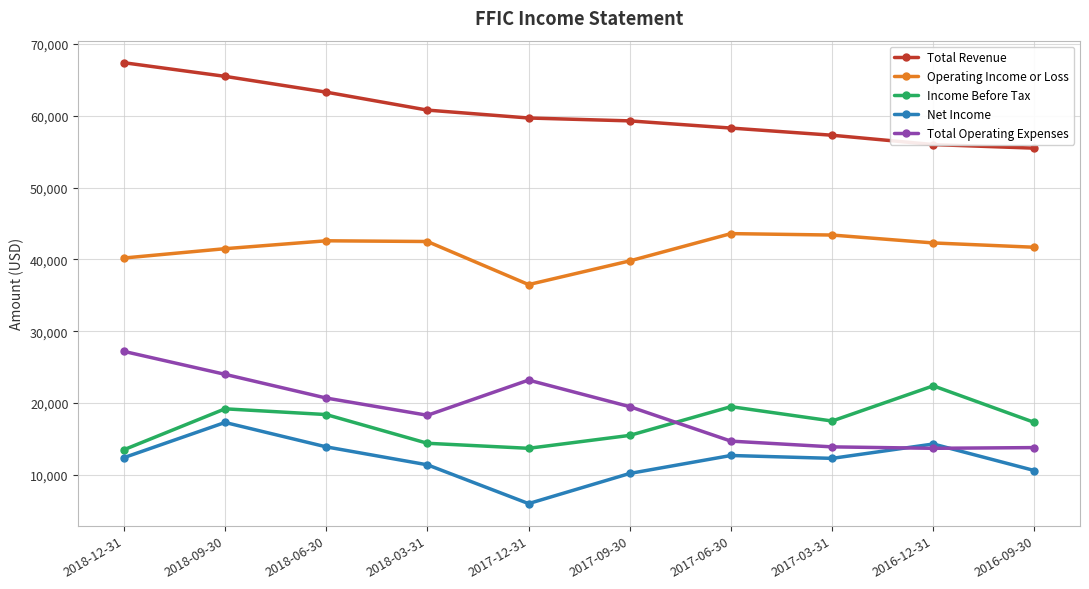

List the series in order of their peak value, highest first.

Total Revenue, Operating Income or Loss, Total Operating Expenses, Income Before Tax, Net Income